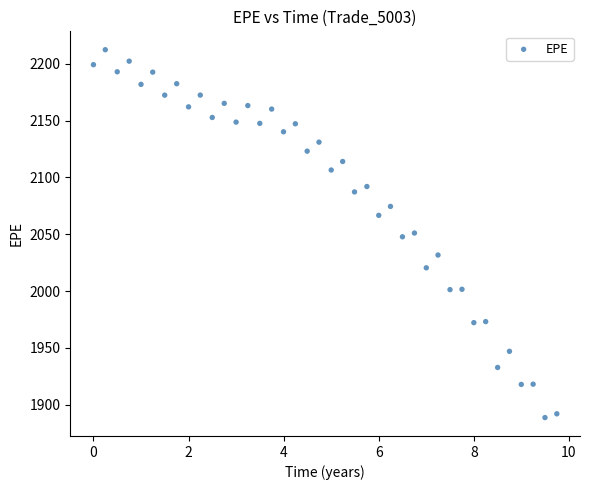

What is the range of X values (max minus min)?

9.7